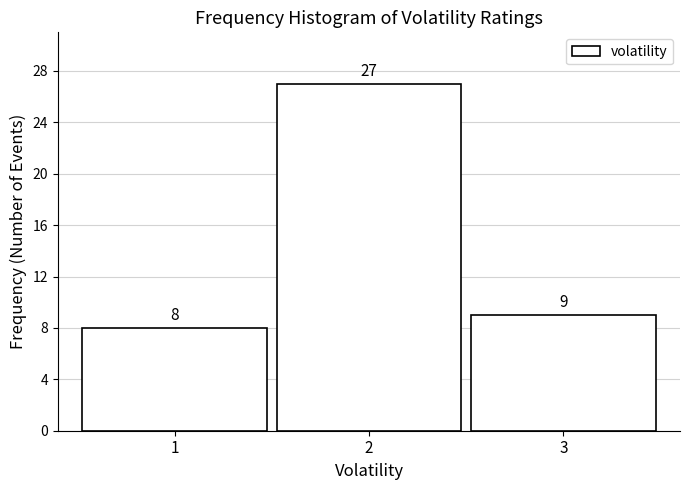

Reading left to right, transcribe this chart: for each bar, give the range it covers on the x-axis and its height.

0.5 to 1.5: 8
1.5 to 2.5: 27
2.5 to 3.5: 9